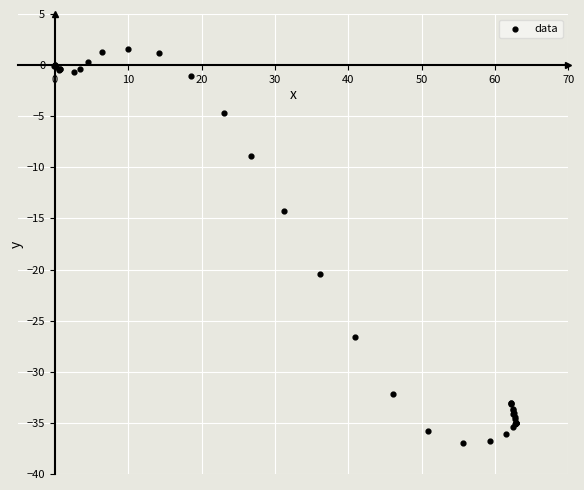

What Y value in the scatter plot is closest to -17?

-14.3